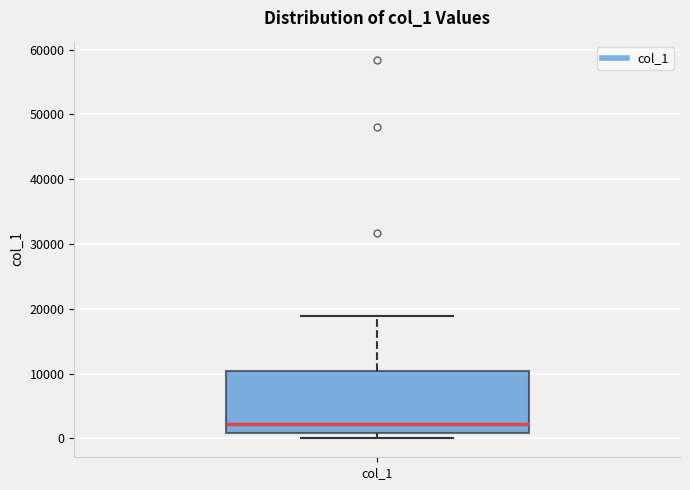

Where is the lower edge of the box for col_1 on the y-axis? The values are not printed on the chart, so give them approximately, as read against the axis.

1000